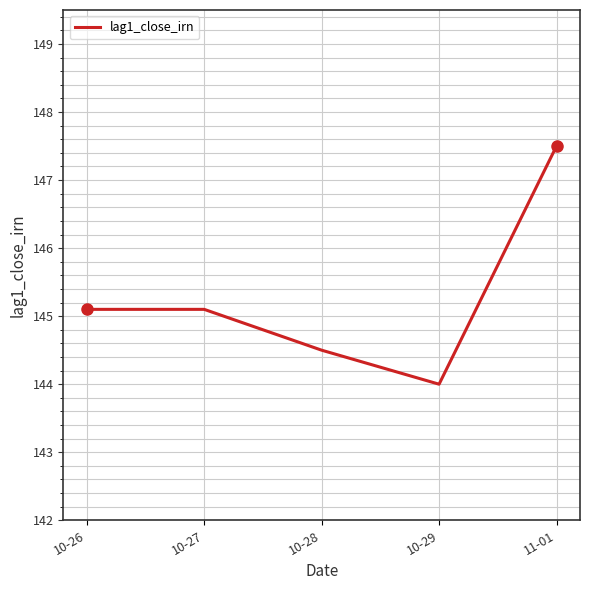

What is the sum of all values?

726.2